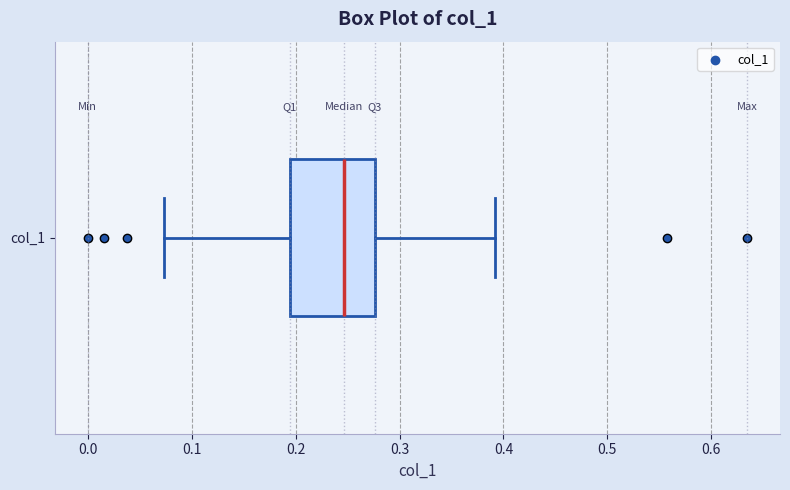

Read this box plot against the x-axis: the position of the median line, the range covered by the box, and the ends of both whiskers. The values are not printed on the chart, so give them approximately, as read against the axis.

median 0.25, box 0.19 to 0.28, whiskers 0.07 to 0.39